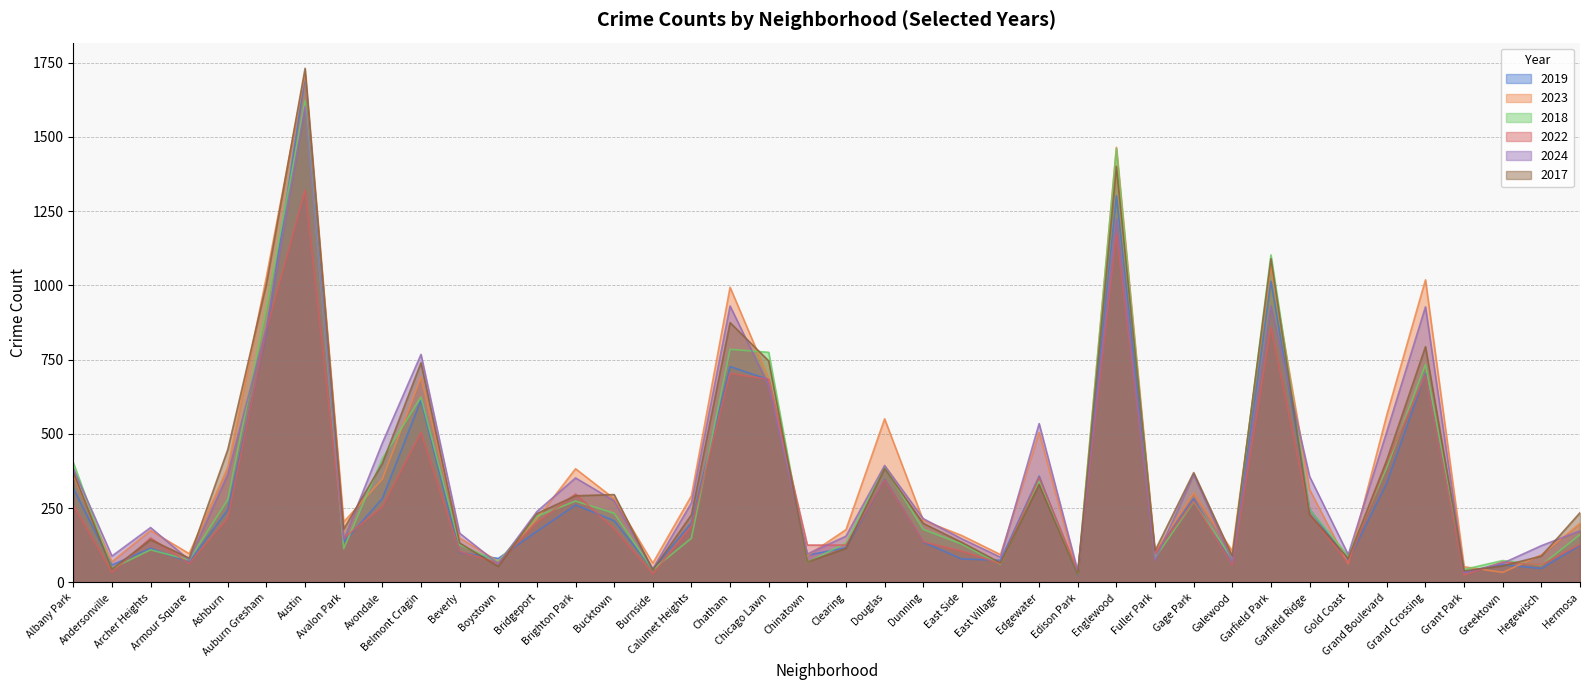

How many data points does each series have?

40